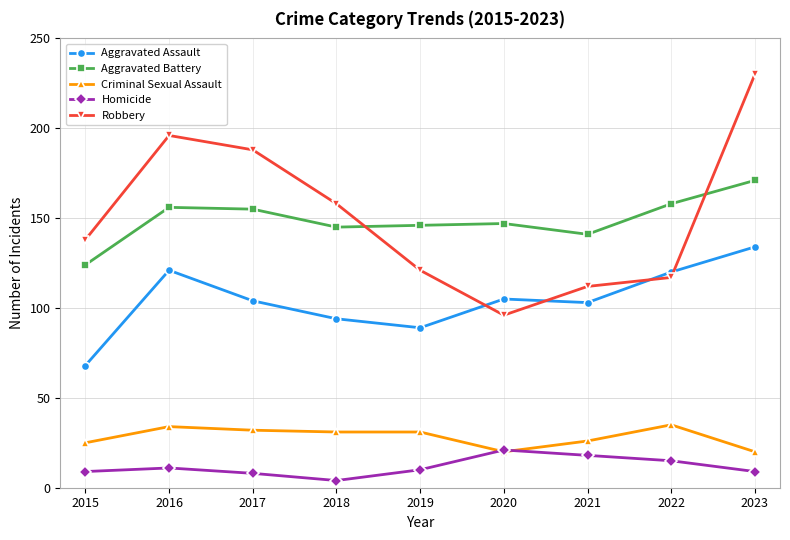

Reading left to right, list all the values displayed in this chart.

Aggravated Assault: 2015=68	2016=121	2017=104	2018=94	2019=89	2020=105	2021=103	2022=120	2023=134
Aggravated Battery: 2015=124	2016=156	2017=155	2018=145	2019=146	2020=147	2021=141	2022=158	2023=171
Criminal Sexual Assault: 2015=25	2016=34	2017=32	2018=31	2019=31	2020=20	2021=26	2022=35	2023=20
Homicide: 2015=9	2016=11	2017=8	2018=4	2019=10	2020=21	2021=18	2022=15	2023=9
Robbery: 2015=138	2016=196	2017=188	2018=158	2019=121	2020=96	2021=112	2022=117	2023=230